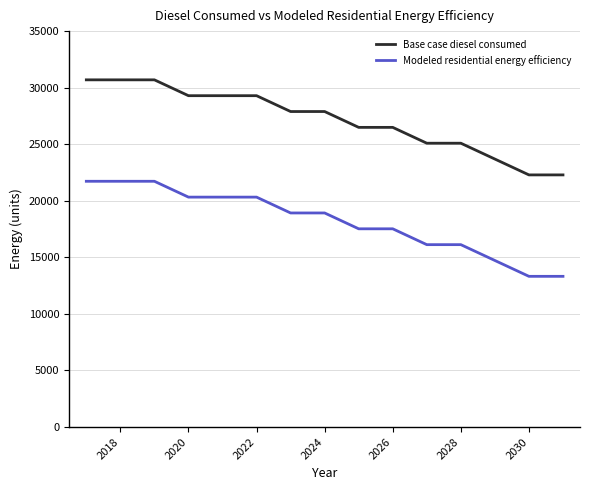

Which series has the widest spread of values?

Base case diesel consumed